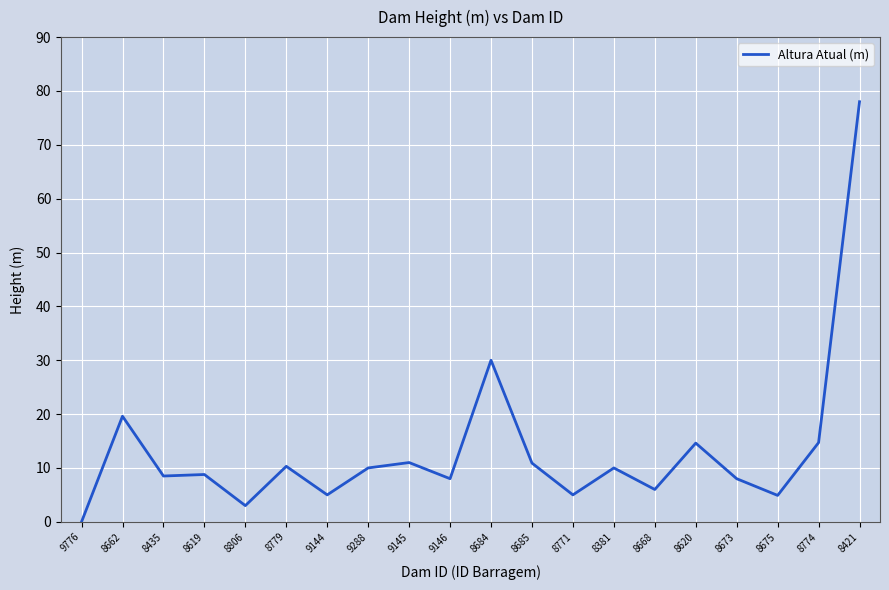

At which label does the data first exceed 10?

8662